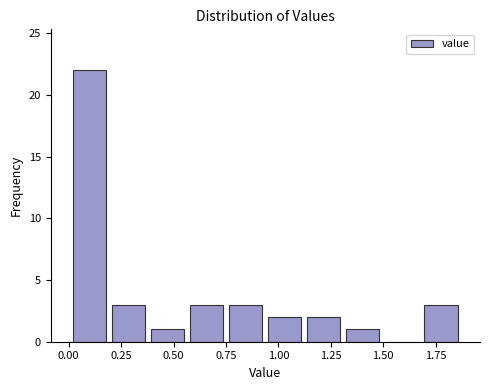

Around what value on the x-axis is the tallest bar? Give the approximate position of its centre, as read against the axis.

0.10